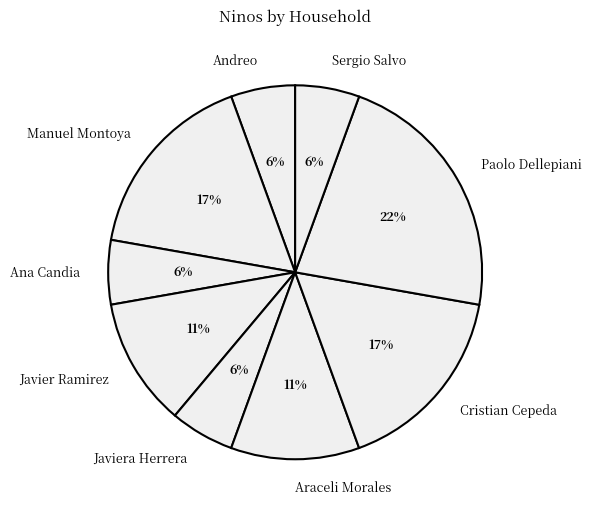

Which category has the biggest portion of the pie?

Paolo Dellepiani